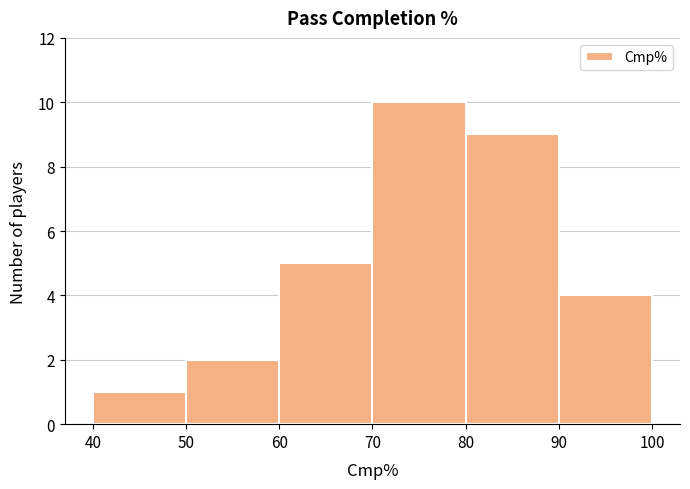

How tall is the bar that spans 80 to 90 on the x-axis? The values are not printed on the chart, so give them approximately, as read against the axis.

9